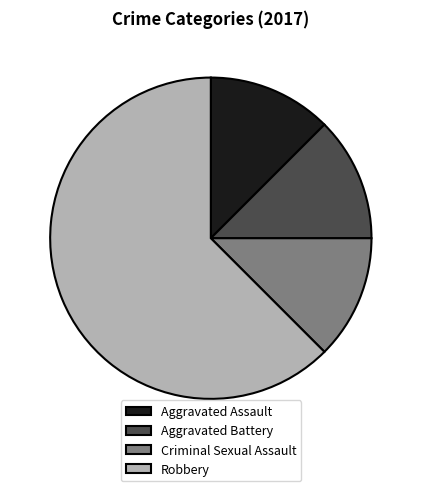

What is the largest slice in the pie chart?

Robbery